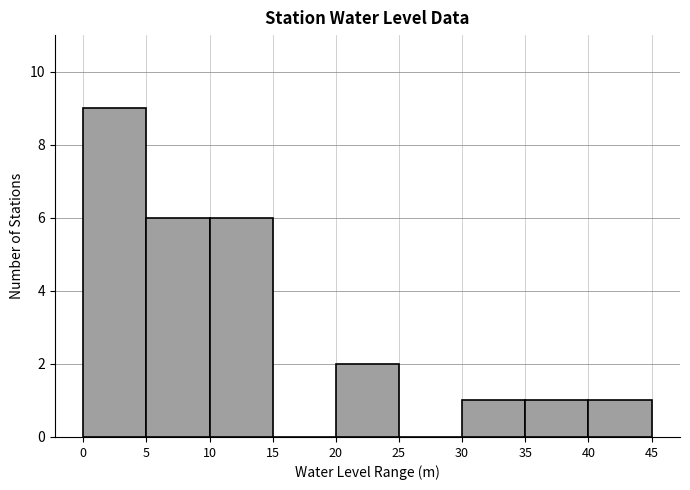

Reading left to right, transcribe this chart: for each bar, give the range it covers on the x-axis and its height. The values are not printed on the chart, so give them approximately, as read against the axis.

0 to 5: 9
5 to 10: 6
10 to 15: 6
15 to 20: 0
20 to 25: 2
25 to 30: 0
30 to 35: 1
35 to 40: 1
40 to 45: 1